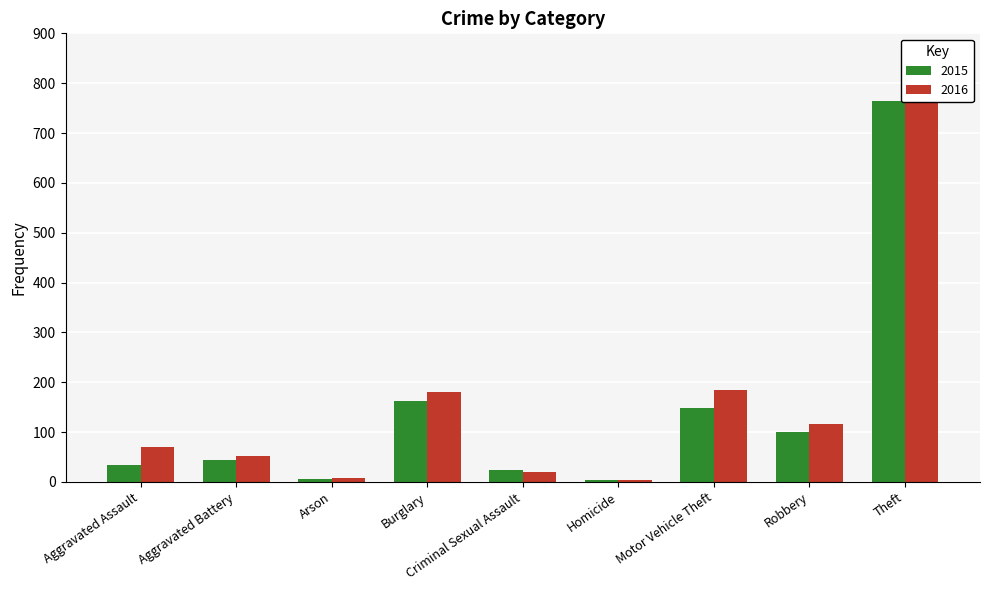

Between Criminal Sexual Assault and Theft, which series saw the biggest shift?

2016